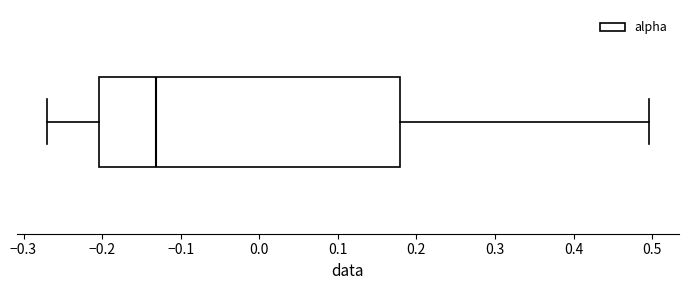

Transcribe this box plot: give where the median line is, the range the box spans, and where the two whiskers end, as read against the x-axis. The values are not printed on the chart, so give them approximately, as read against the axis.

median -0.13, box -0.20 to 0.18, whiskers -0.27 to 0.50